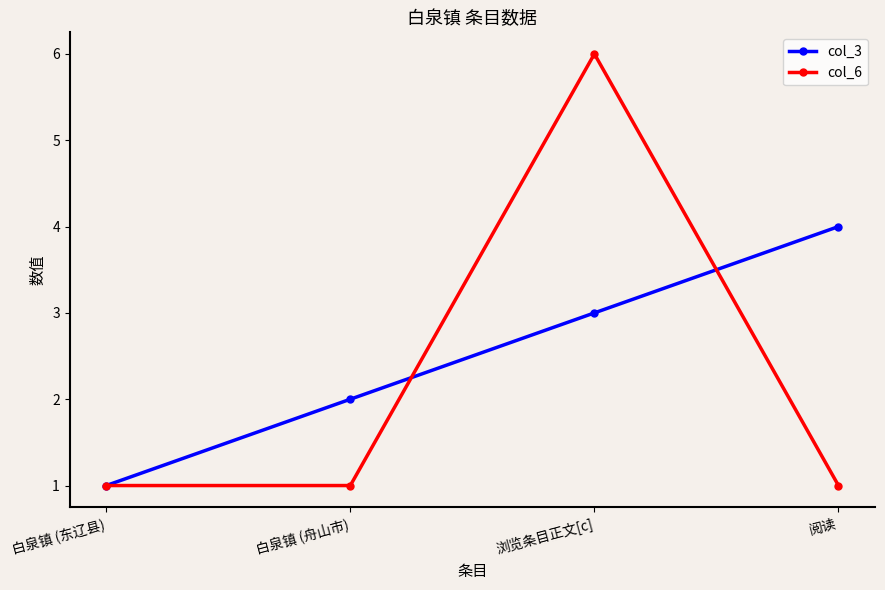

The value of col_6 at 阅读 is 2. True or false?

False